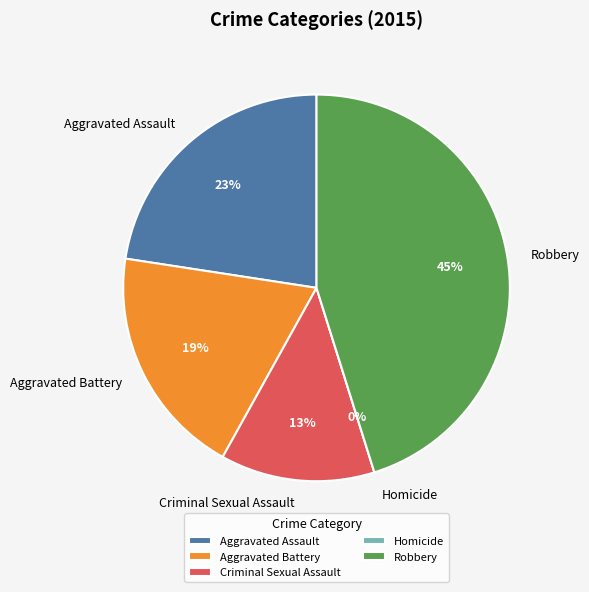

Does Robbery account for over 50% of the chart?

No